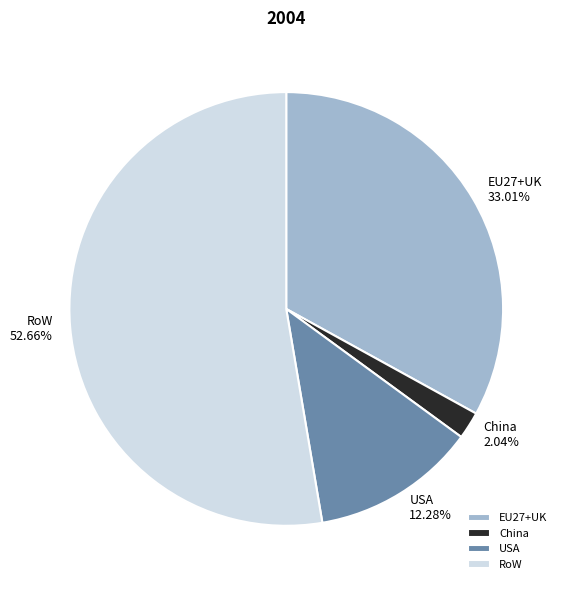

What is the largest slice in the pie chart?

RoW